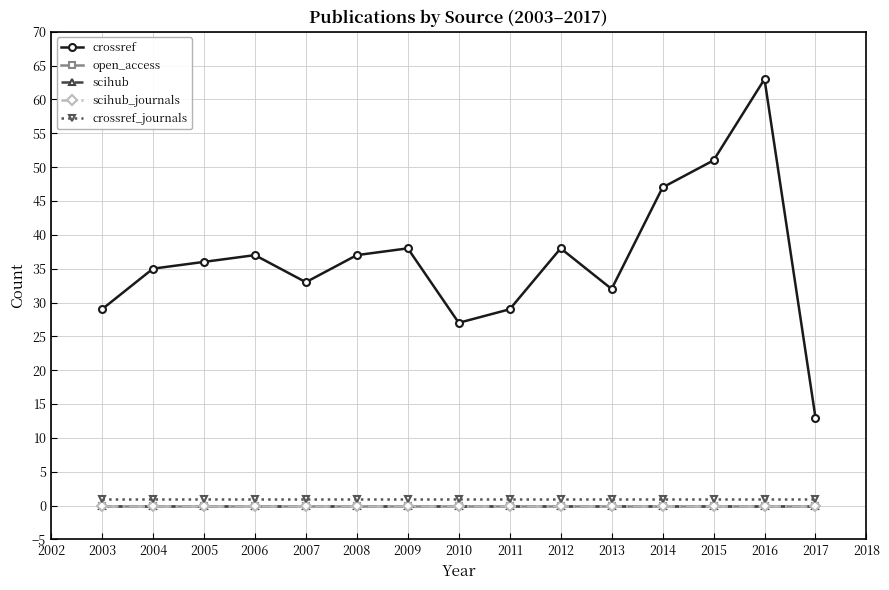

Does the chart have visible grid lines?

Yes